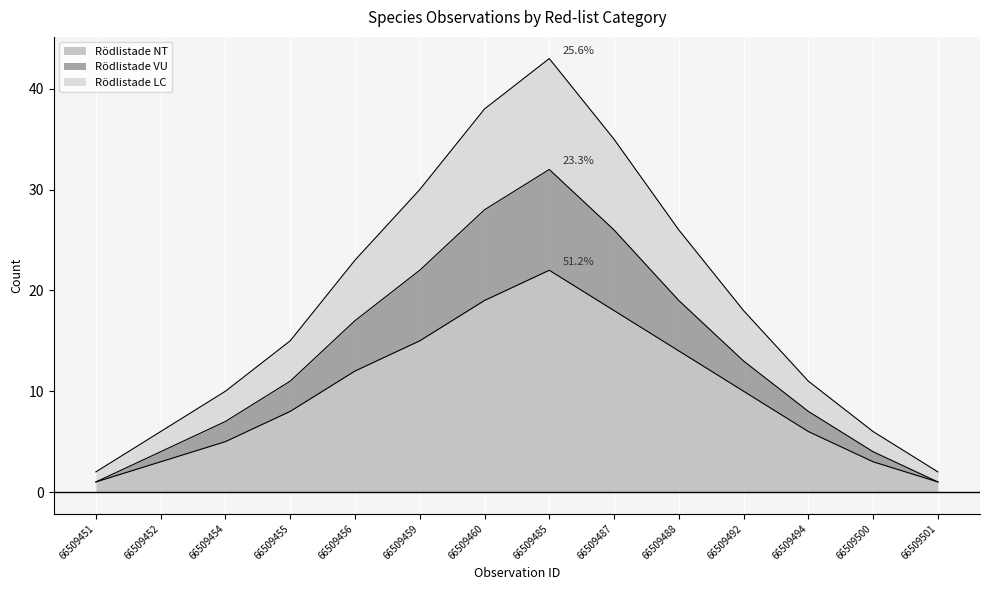

How many interior local peaks does the Rödlistade NT series have?

1